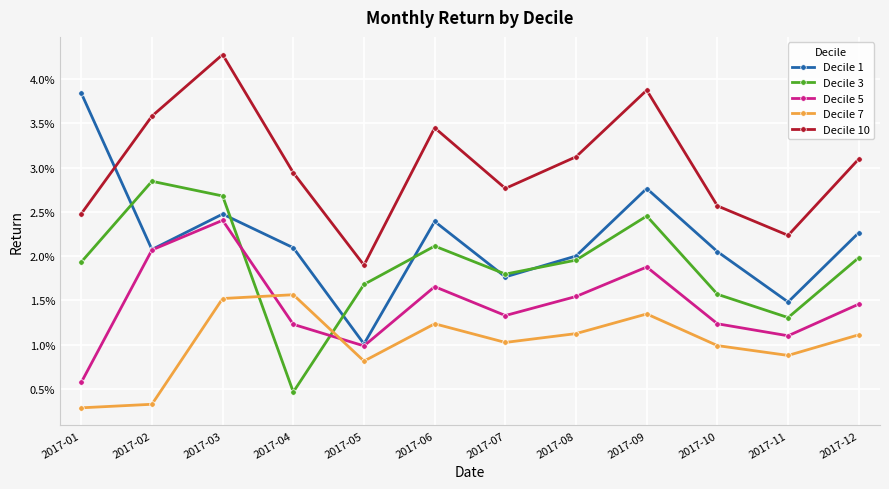

Is this an area chart (filled region under the line)?

No